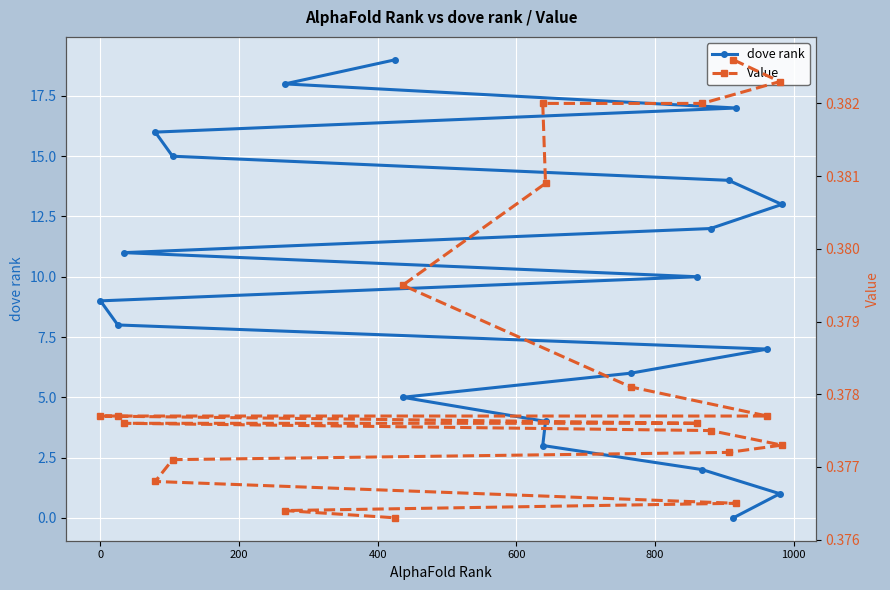

What is the maximum value for dove rank?

19